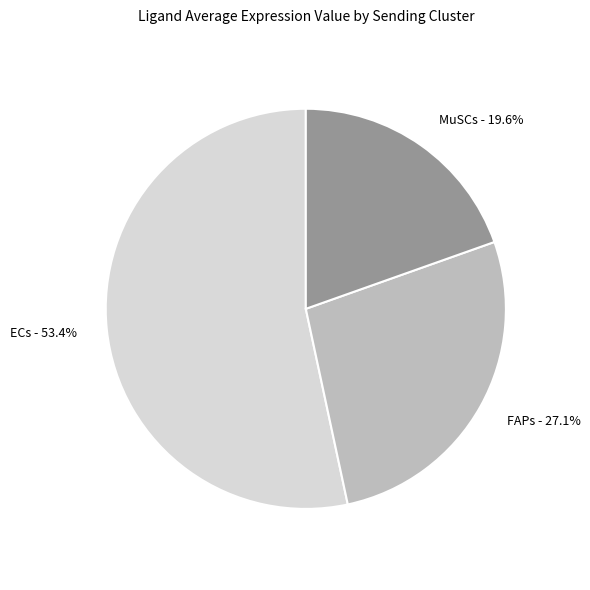

Is there any slice that represents more than half of the pie?

Yes